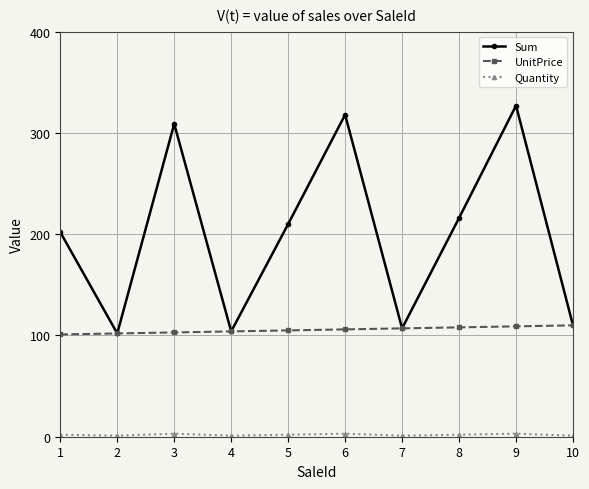

What is the average value of the UnitPrice series?

106